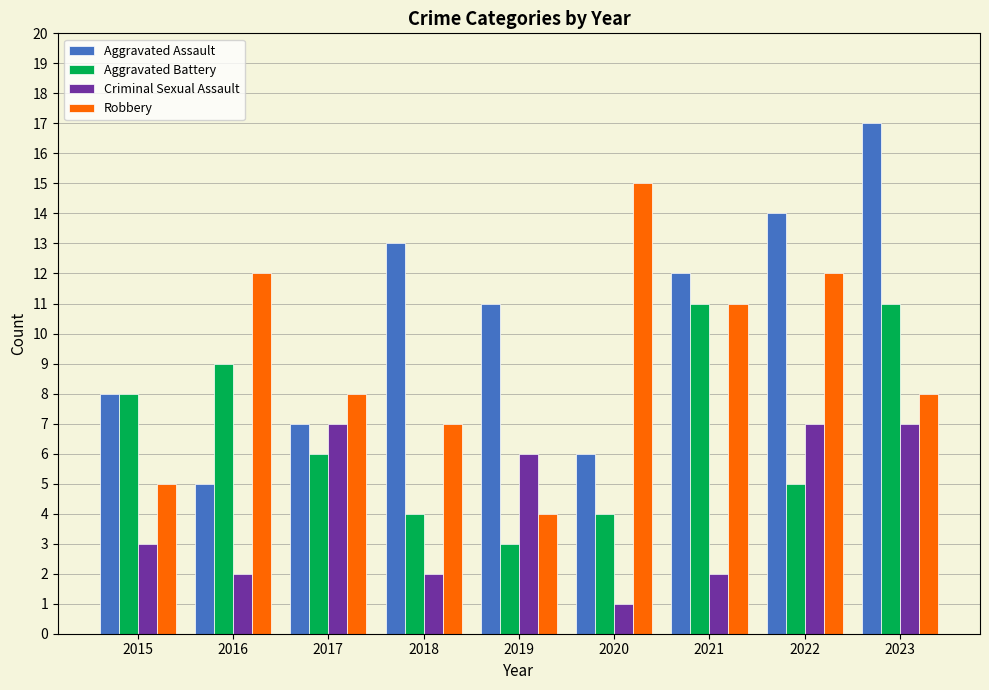

Reading left to right, extract all data points from this chart.

Aggravated Assault: 2015=8	2016=5	2017=7	2018=13	2019=11	2020=6	2021=12	2022=14	2023=17
Aggravated Battery: 2015=8	2016=9	2017=6	2018=4	2019=3	2020=4	2021=11	2022=5	2023=11
Criminal Sexual Assault: 2015=3	2016=2	2017=7	2018=2	2019=6	2020=1	2021=2	2022=7	2023=7
Robbery: 2015=5	2016=12	2017=8	2018=7	2019=4	2020=15	2021=11	2022=12	2023=8